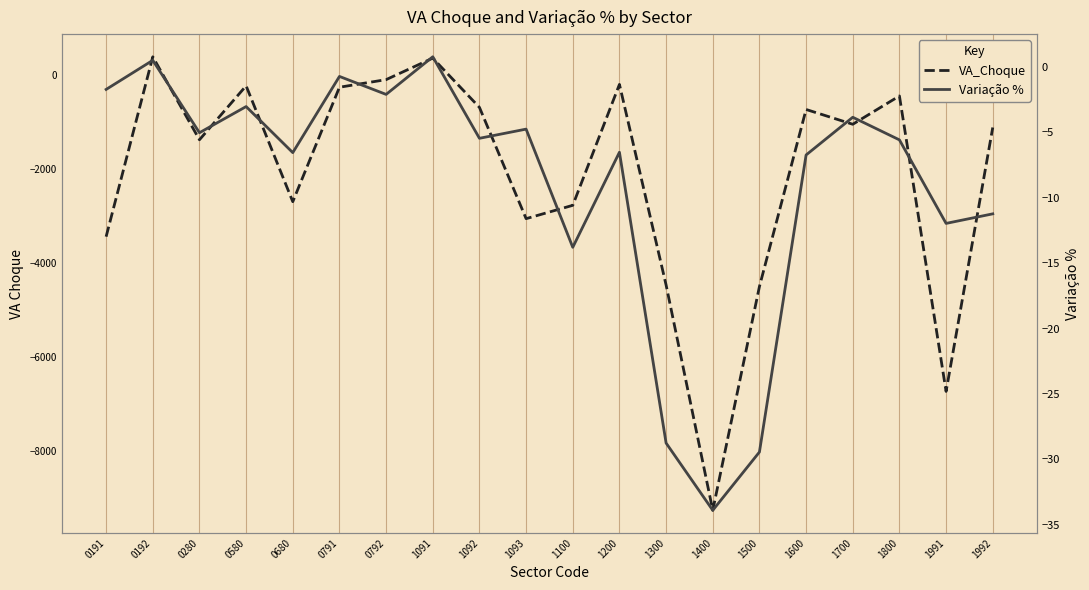

What is the total value across all series at 0792?

-106.6